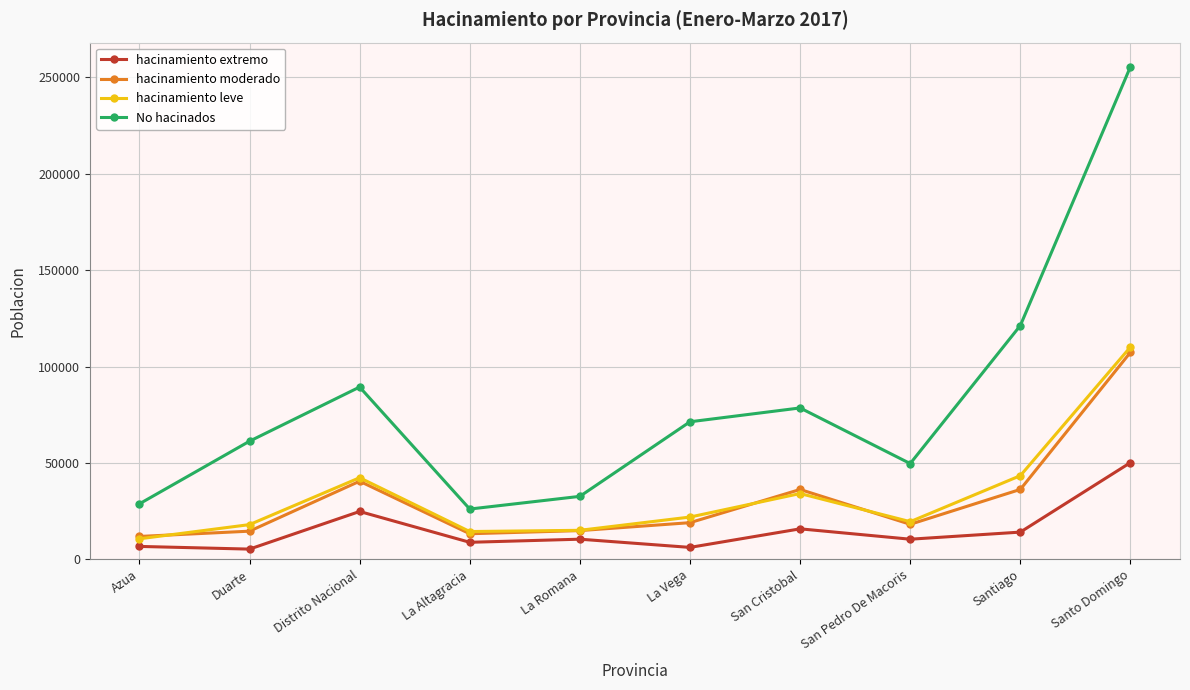

The hacinamiento extremo series shows 5096 at San Cristobal. True or false?

False